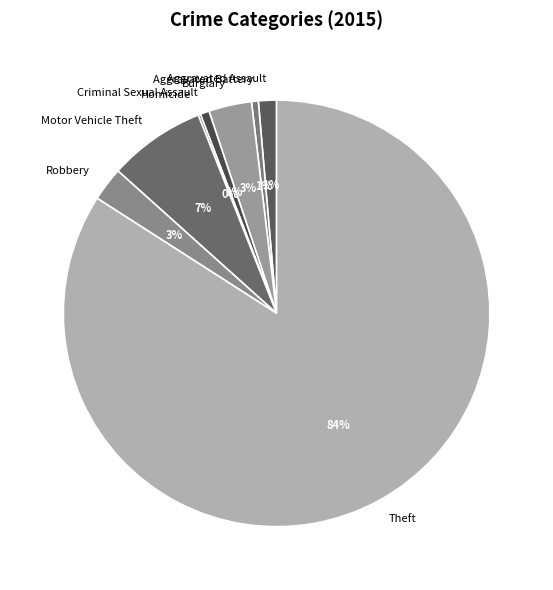

What is the largest slice in the pie chart?

Theft